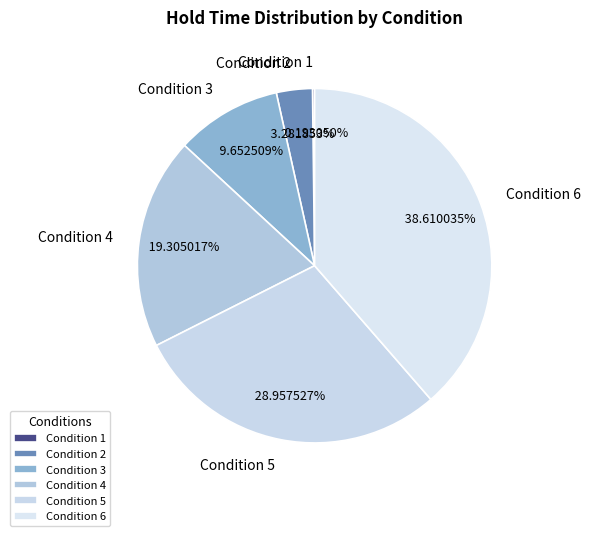

Which has a higher value, Condition 5 or Condition 3?

Condition 5